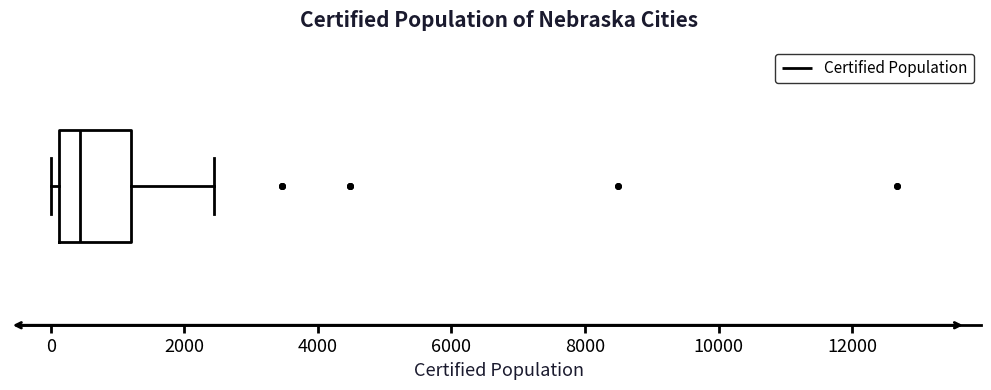

Transcribe this box plot: give where the median line is, the range the box spans, and where the two whiskers end, as read against the x-axis. The values are not printed on the chart, so give them approximately, as read against the axis.

median 400, box 200 to 1200, whiskers 0 to 2400